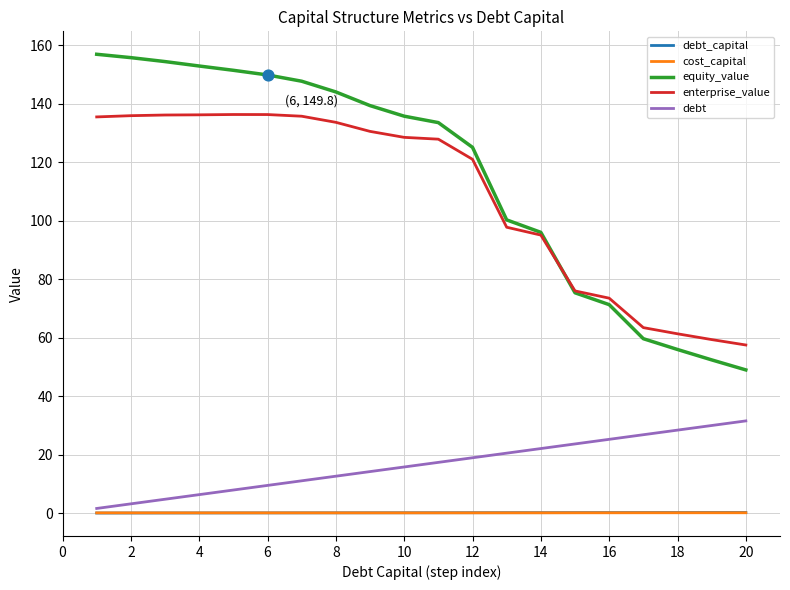

At how many categories does at least one series exceed 97?

13